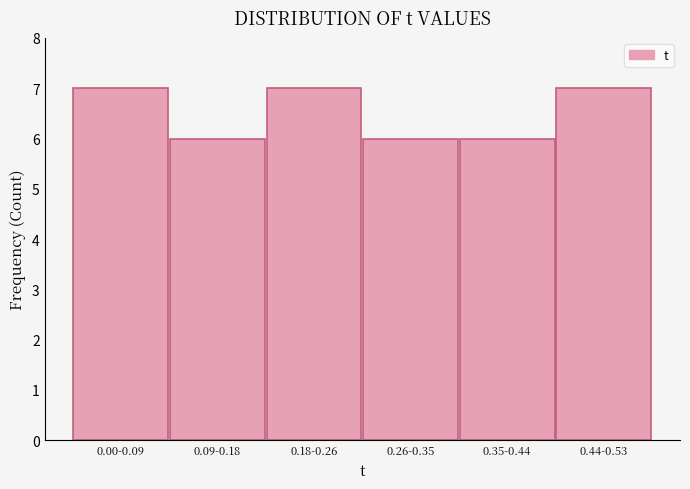

Reading left to right, extract all data points from this chart.

0.00-0.09=7	0.09-0.18=6	0.18-0.26=7	0.26-0.35=6	0.35-0.44=6	0.44-0.53=7